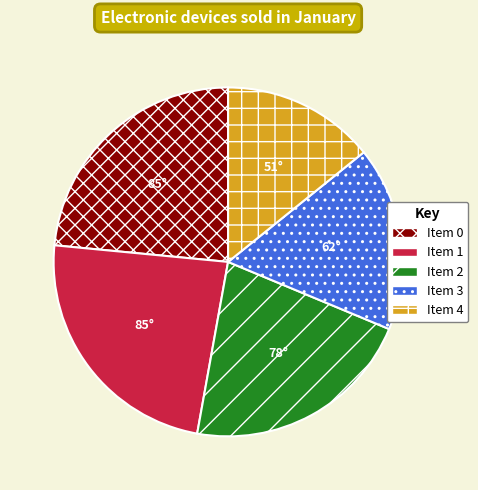

How many slices are in this pie chart?

5